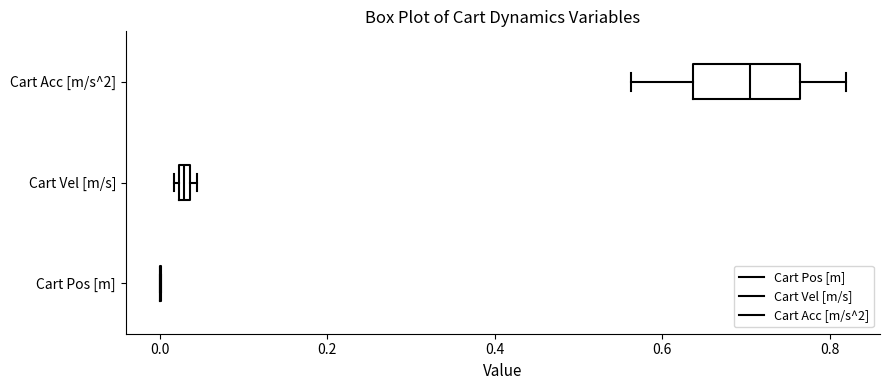

Which box is the widest, from its left edge to its right edge?

Cart Acc [m/s^2]